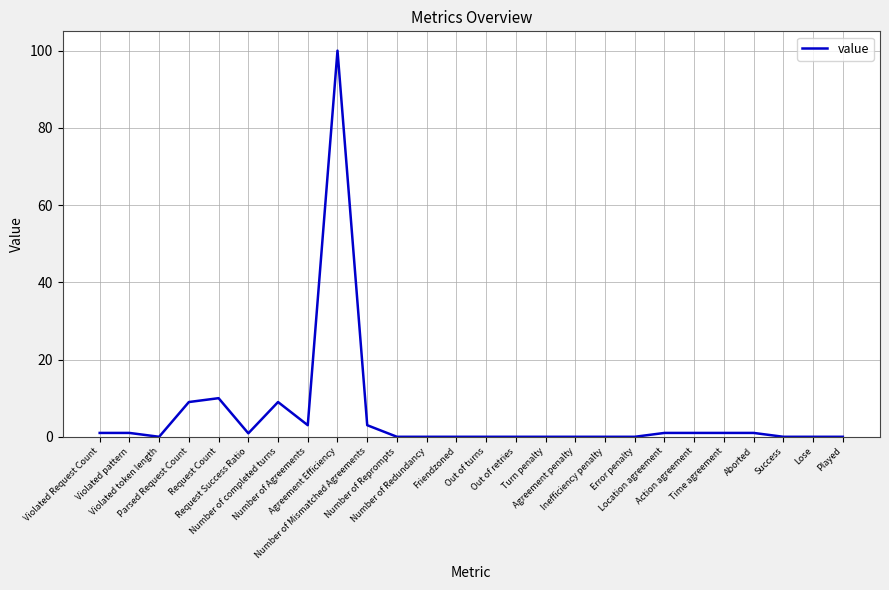

What position from the right is Location agreement?

7